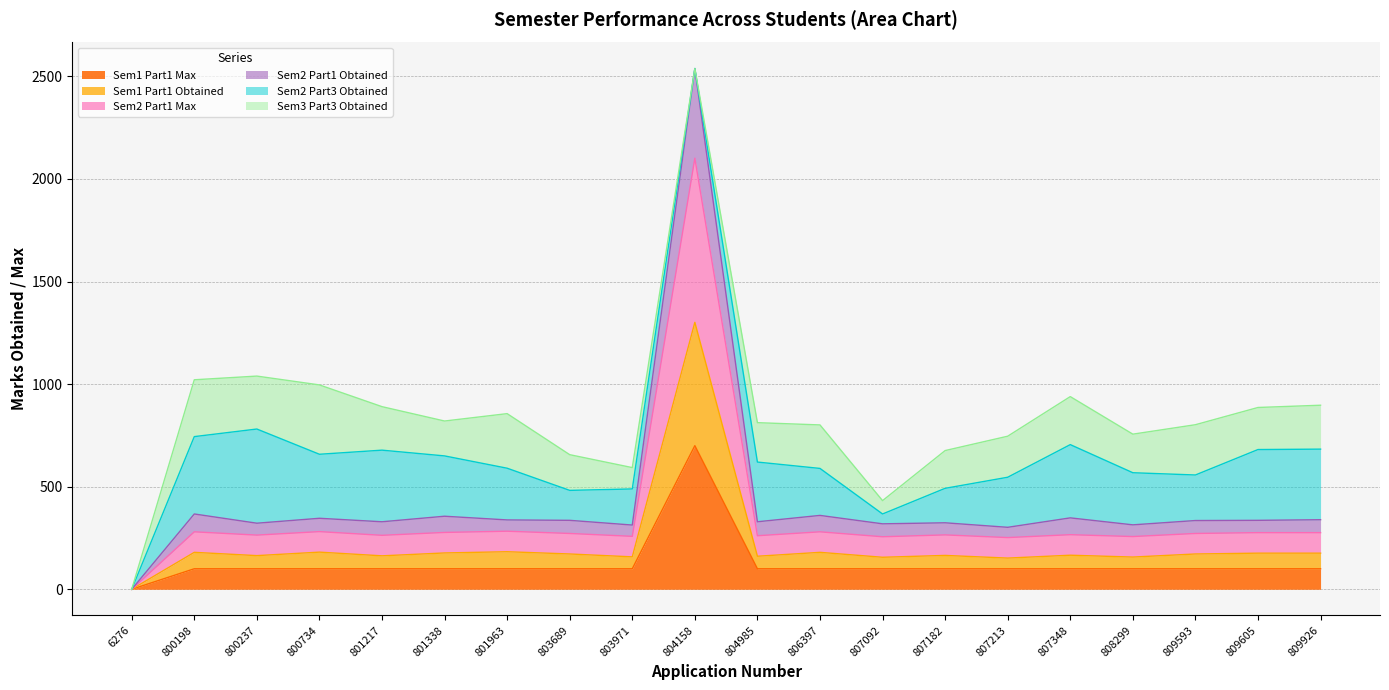

At which category is the sum across all series the highest?

804158